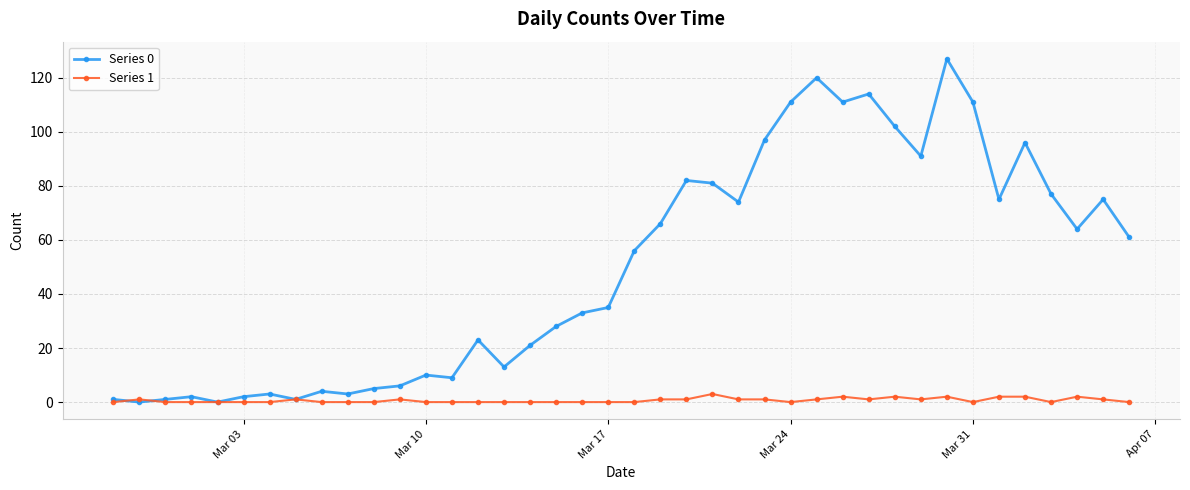

True or false: Series 0 has more than 0 points higher than both neighbors.

True